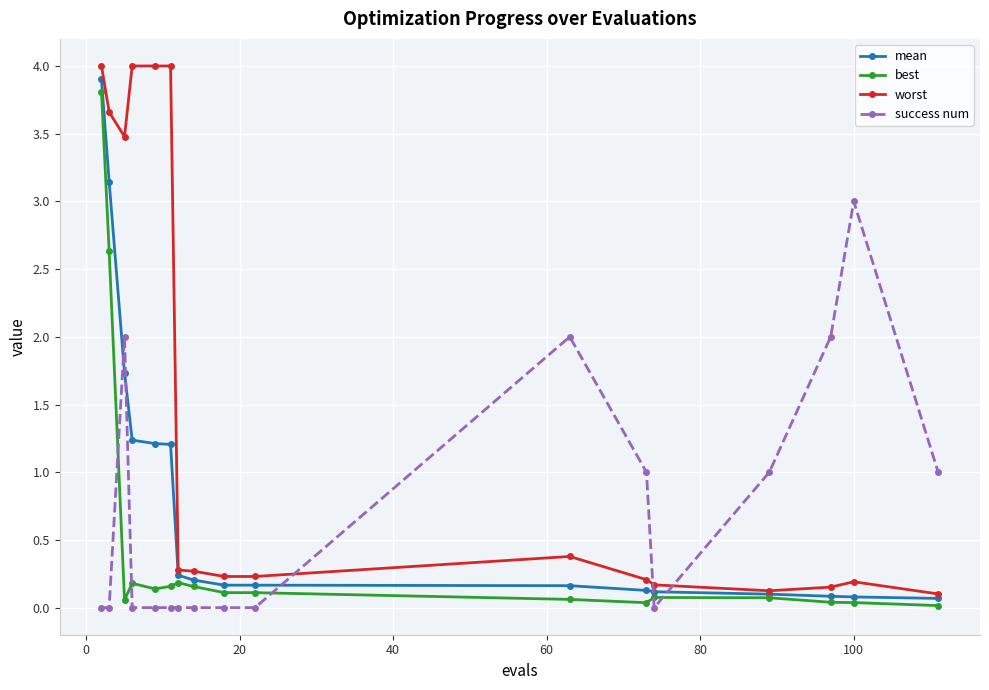

Which series has the largest total across all categories?

worst